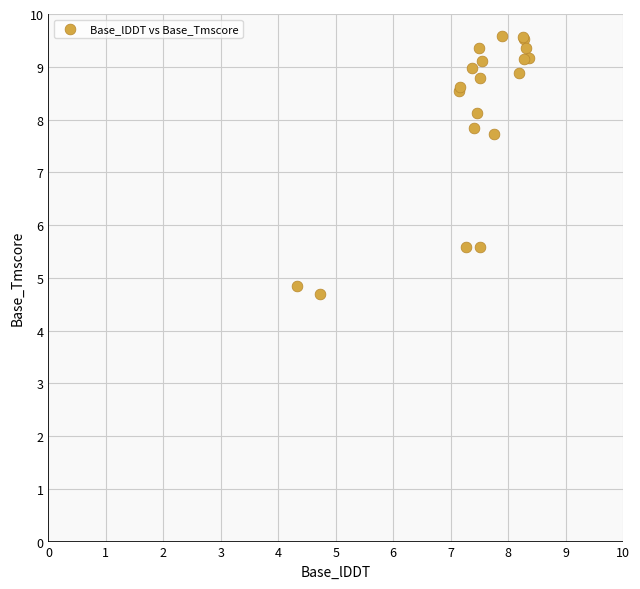

What Y value in the scatter plot is closest to 7?

7.7